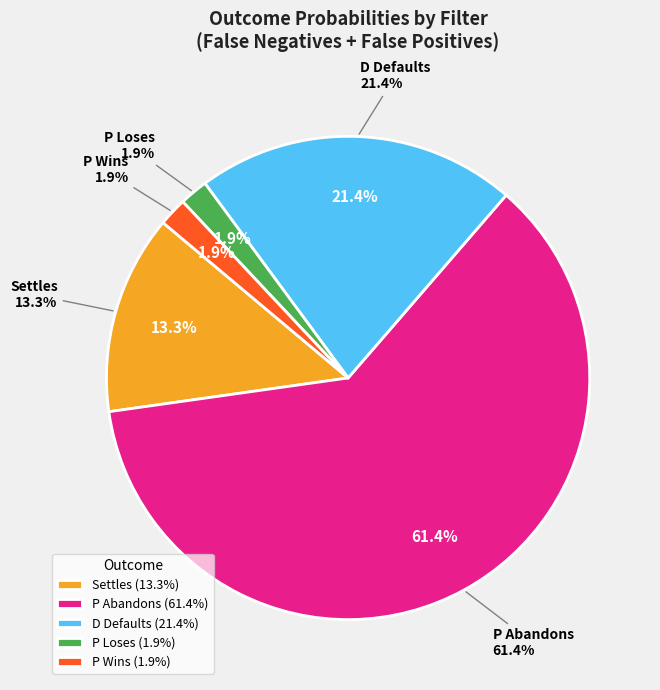

What is the smallest slice in the pie chart?

P Loses